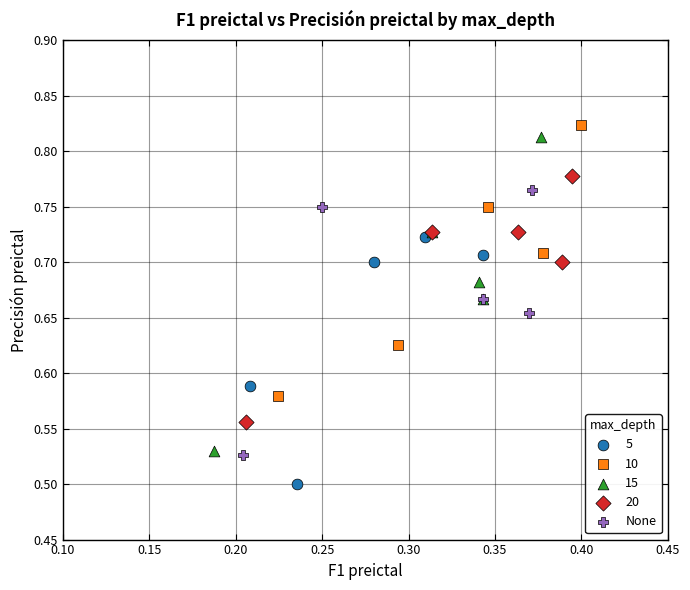

Which series contains the lowest Y value?

5